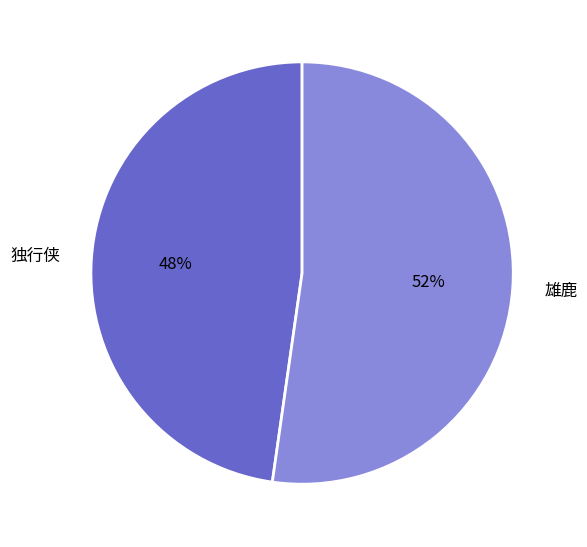

Which slice is the largest?

雄鹿